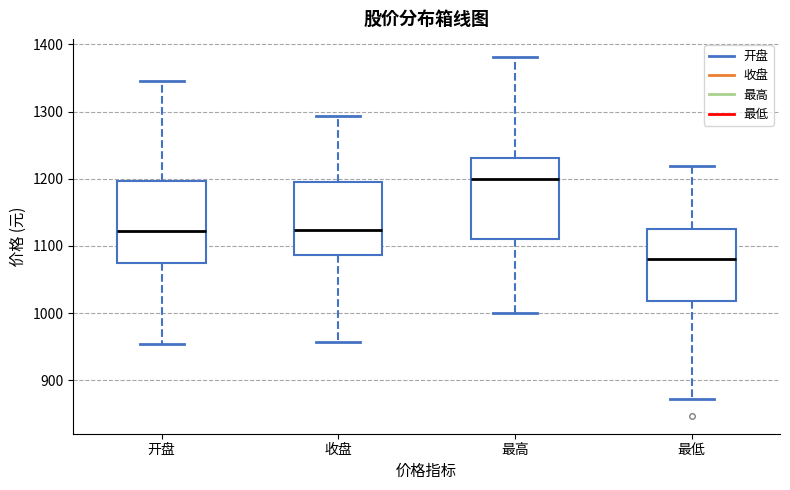

Reading left to right, transcribe this box plot: for each box, give where its median line is, the range the box spans, and where its two whiskers end, as read against the y-axis. The values are not printed on the chart, so give them approximately, as read against the axis.

开盘: median 1120, box 1070 to 1200, whiskers 950 to 1350
收盘: median 1120, box 1090 to 1200, whiskers 960 to 1290
最高: median 1200, box 1110 to 1230, whiskers 1000 to 1380
最低: median 1080, box 1020 to 1130, whiskers 870 to 1220